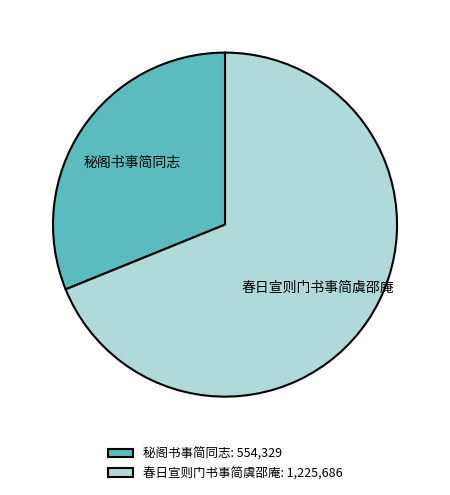

What is the majority slice?

春日宣则门书事简虞邵庵